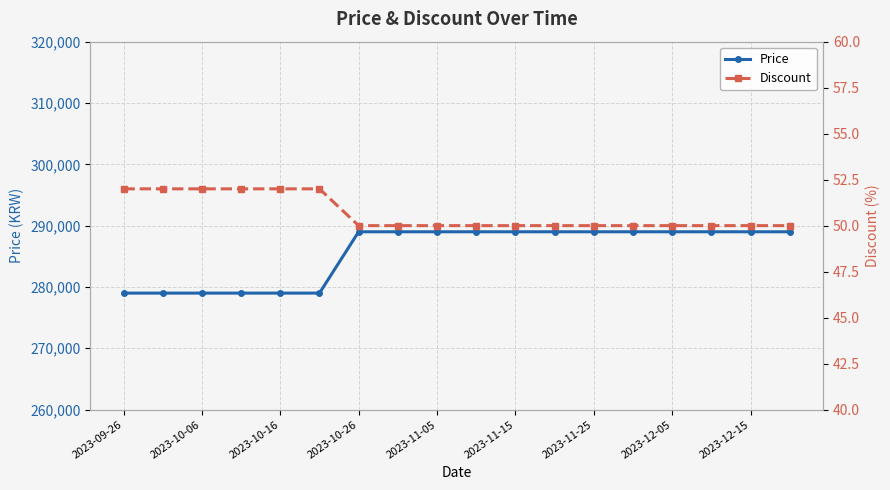

What is the lowest value of the Price series?

279000